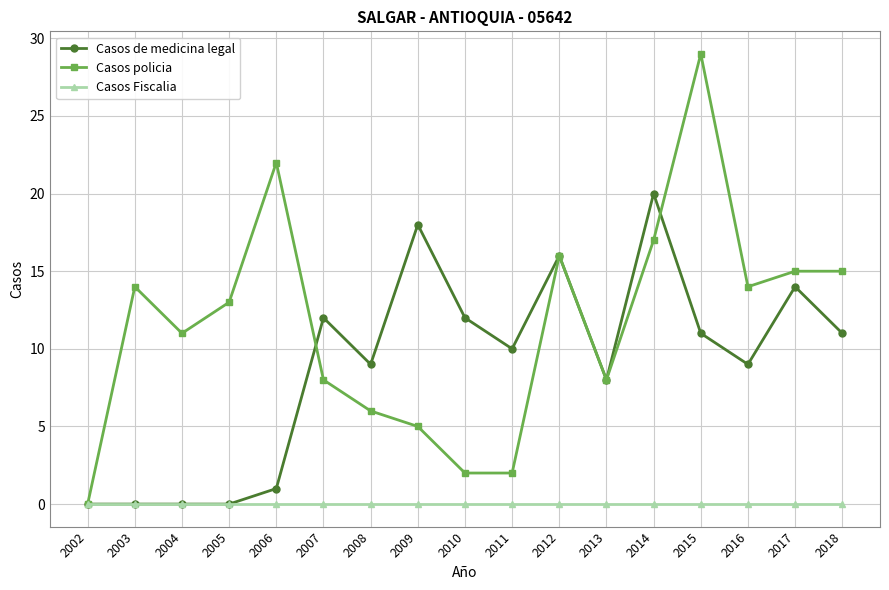

What is the spread (max minus min) of values at 2014?

20